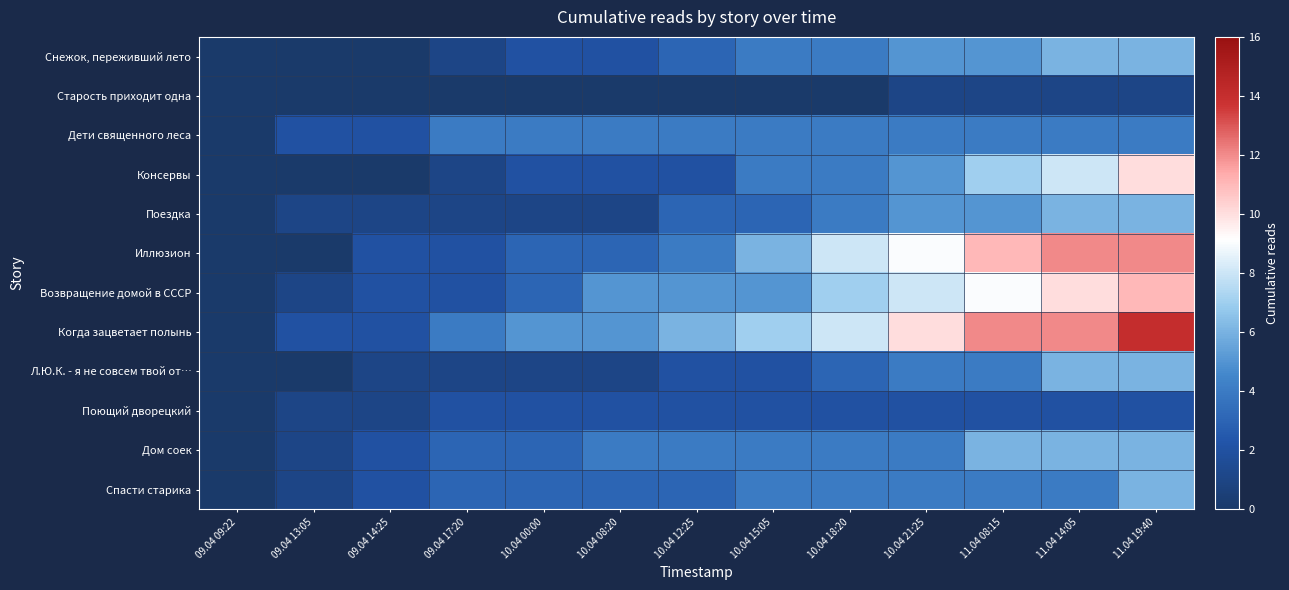

What is the greatest value displayed?

14